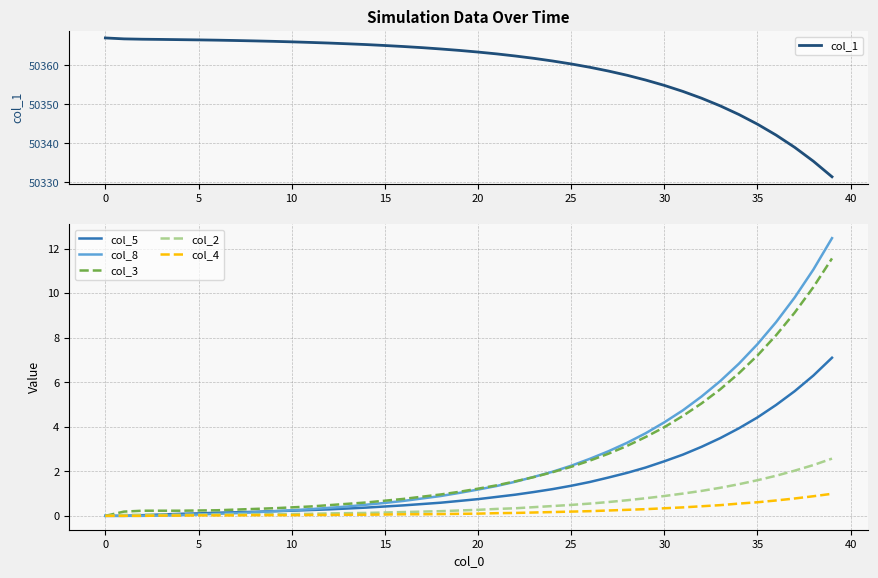

What is the highest value of the col_5 series?

7.1